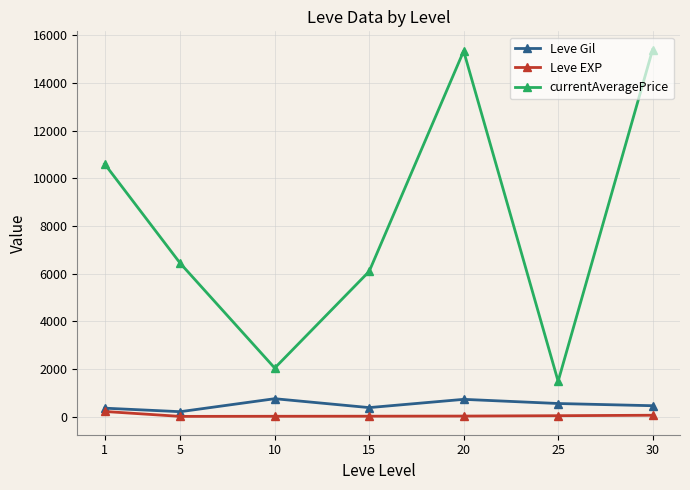

True or false: Leve Gil has more than 1 points higher than both neighbors.

True